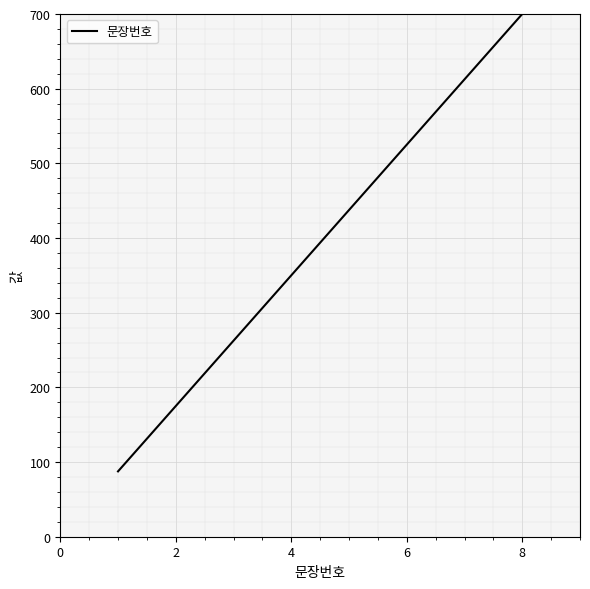

What is the minimum value shown in the chart?

87.5